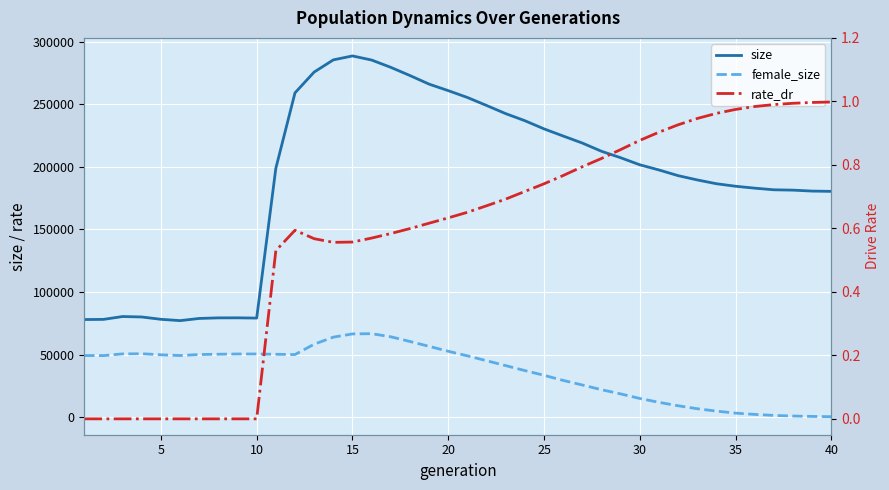

How many series are shown in this chart?

3